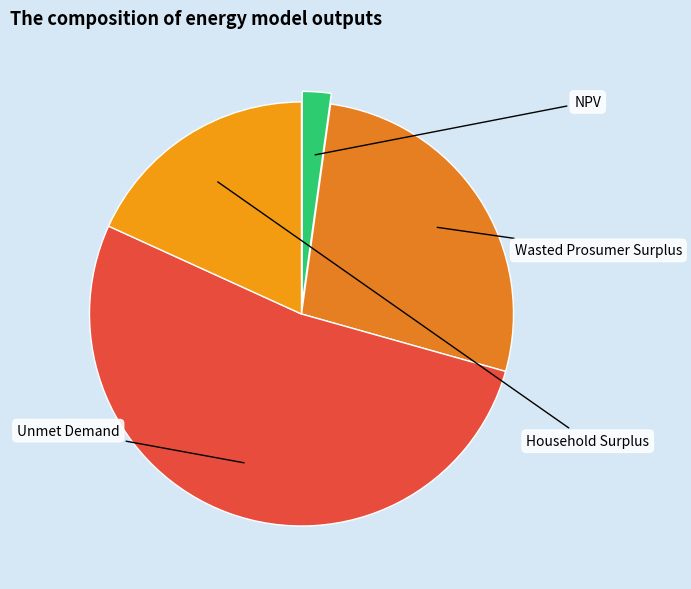

To the nearest percent, what is the average slice percentage?

25%